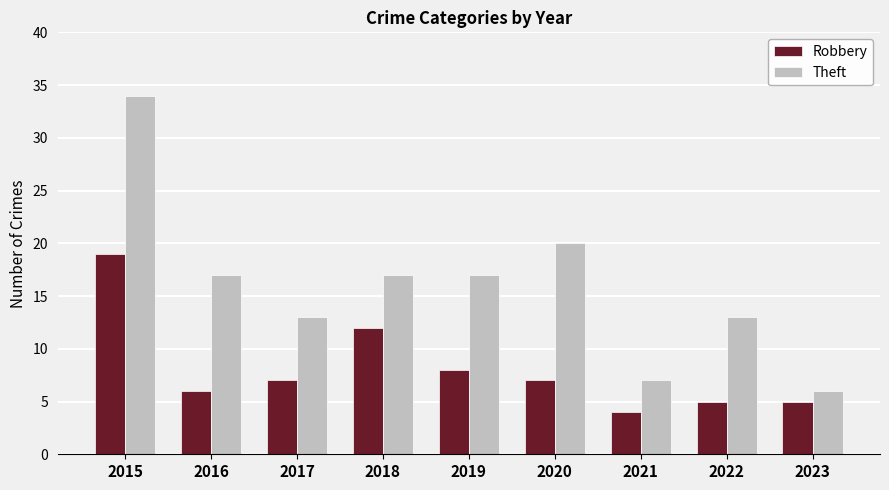

The value of Theft at 2016 is 17. True or false?

True